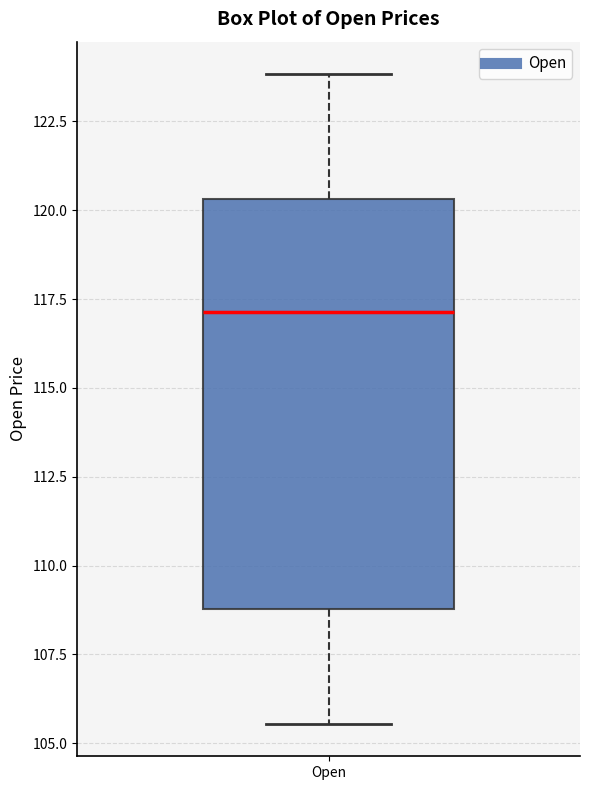

Where is the upper edge of the box for Open on the y-axis? The values are not printed on the chart, so give them approximately, as read against the axis.

120.5